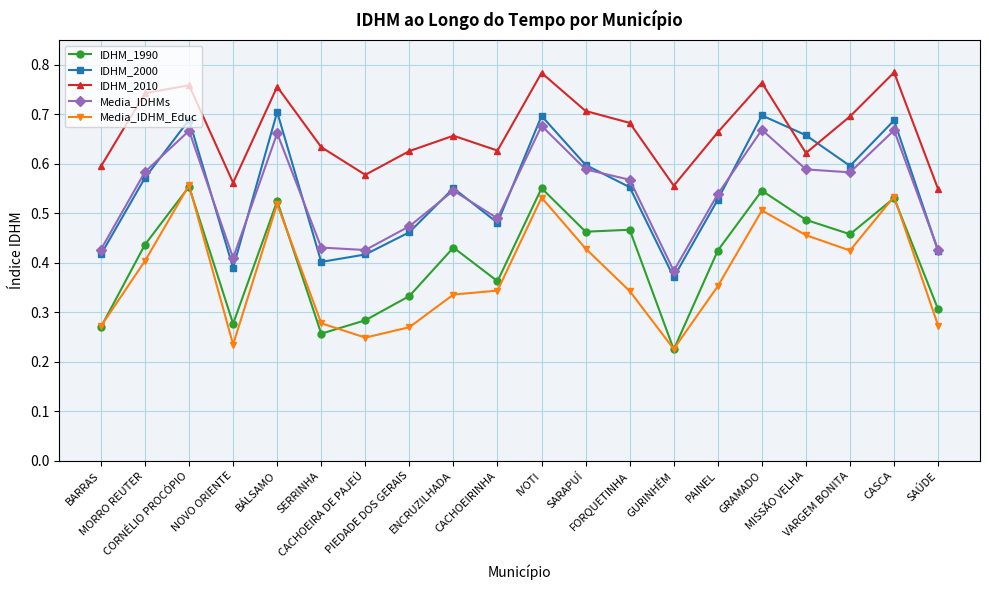

Which label corresponds to the smallest value in the chart?

GURINHÉM